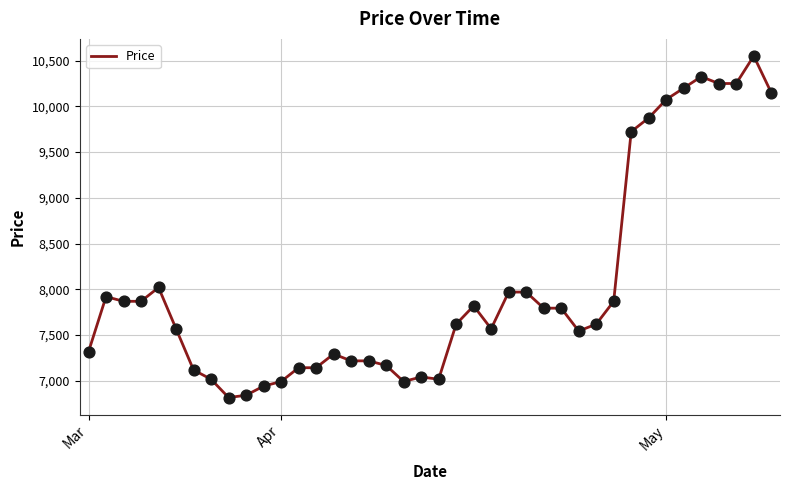

What is the difference between the maximum and minimum values?

3734